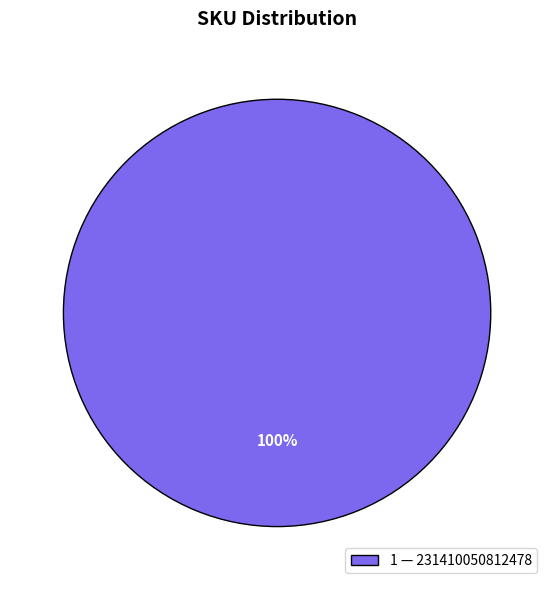

Count the number of slices in the pie.

1